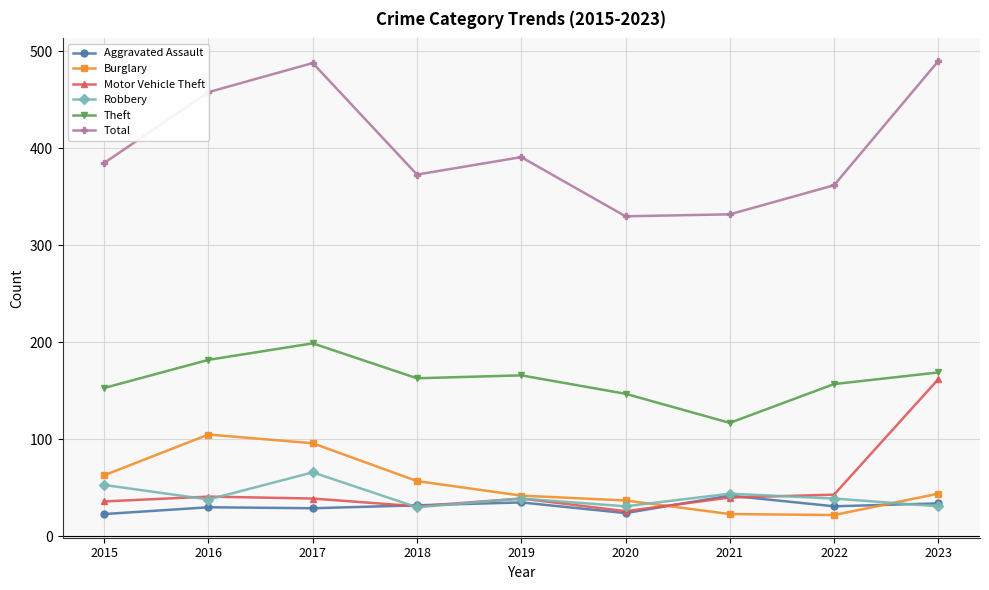

What is the lowest value of the Total series?

330